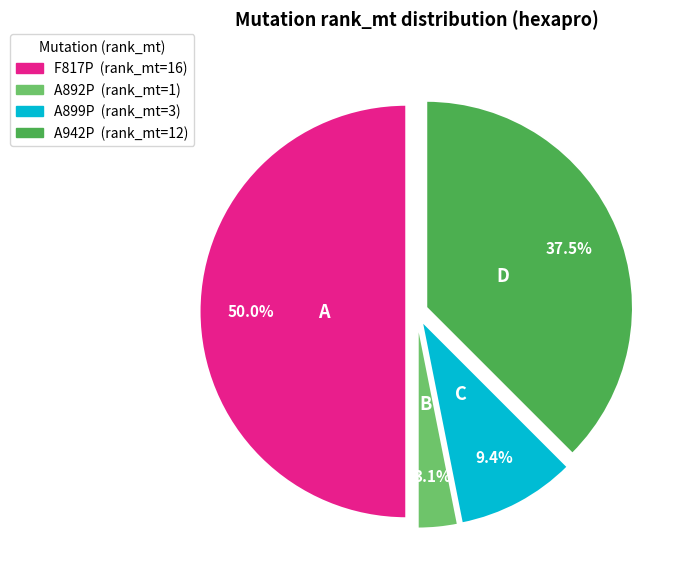

Does A942P represent more than half of the total?

No